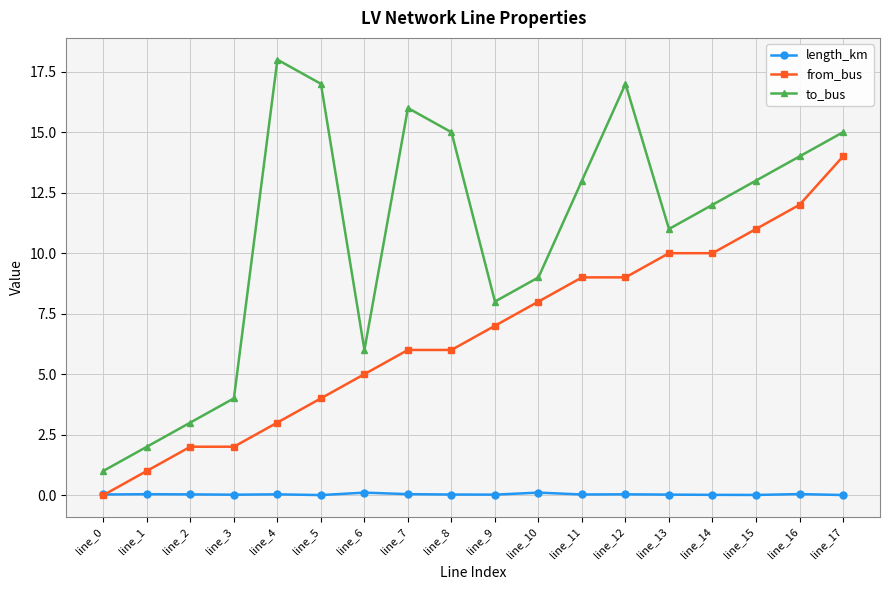

What is the difference between the from_bus values at line_0 and line_15?

11.0